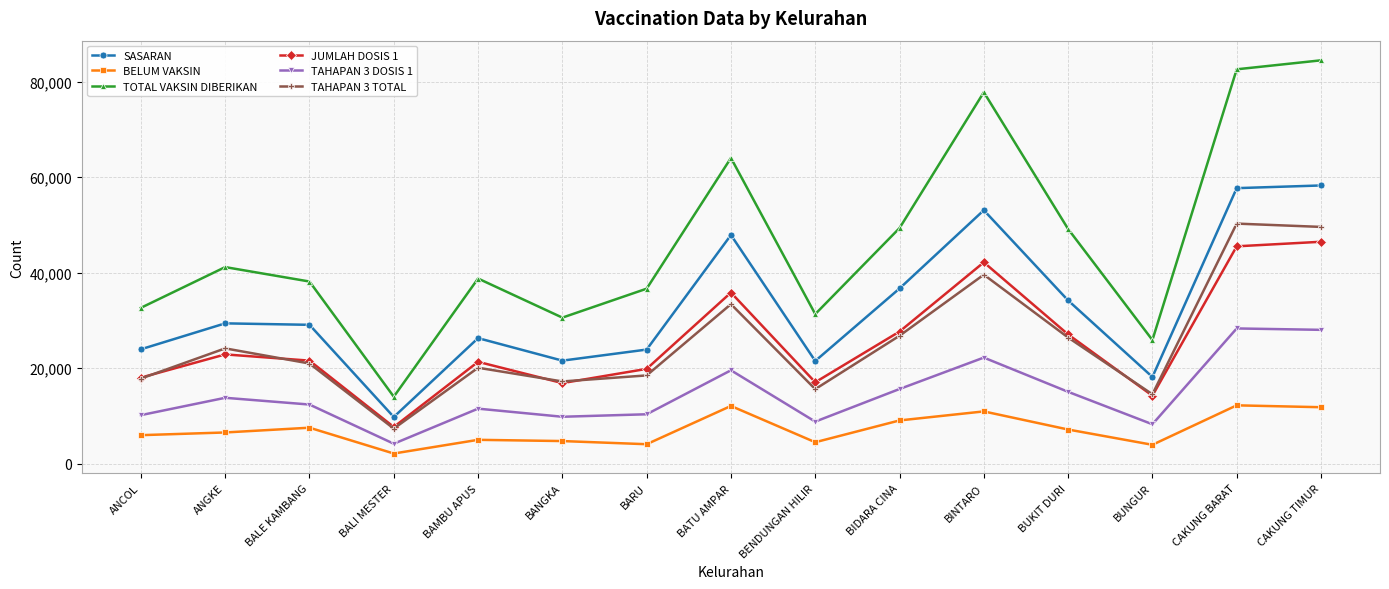

At which label is TAHAPAN 3 DOSIS 1 closest to 16231?

BIDARA CINA